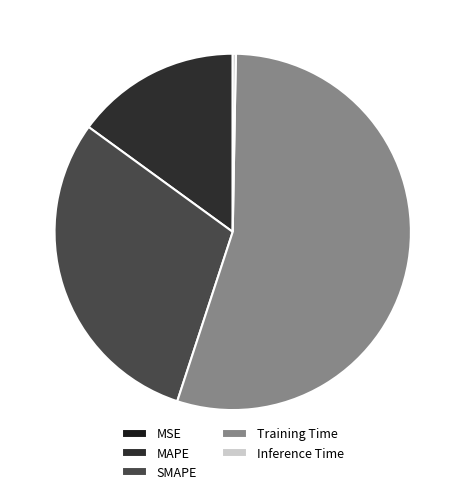

To the nearest percent, what is the combined percentage of Inference Time and SMAPE?

30%